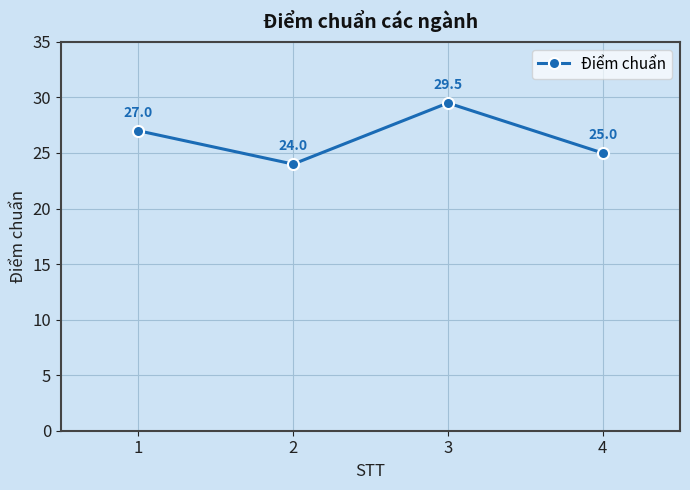

Read the value at 2.

24.0